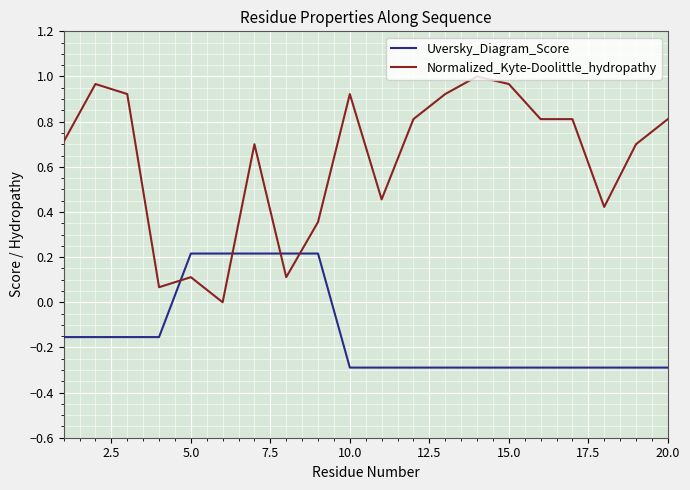

What is the minimum value shown in the chart?

-0.3